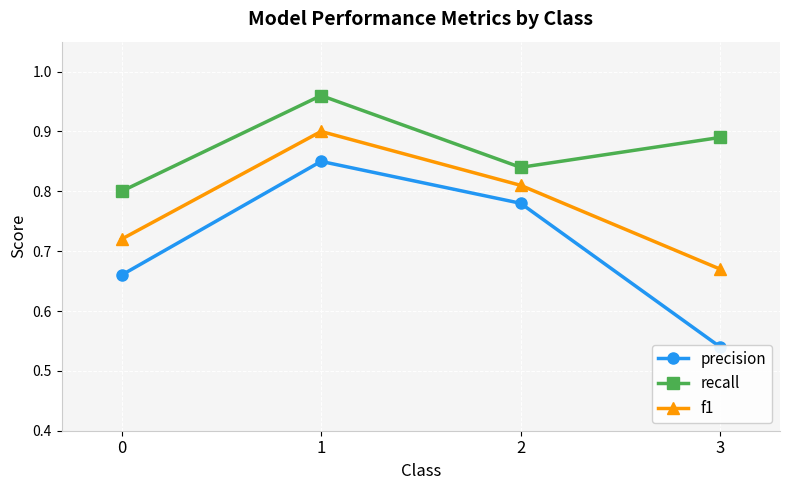

At which label is precision closest to 0?

3